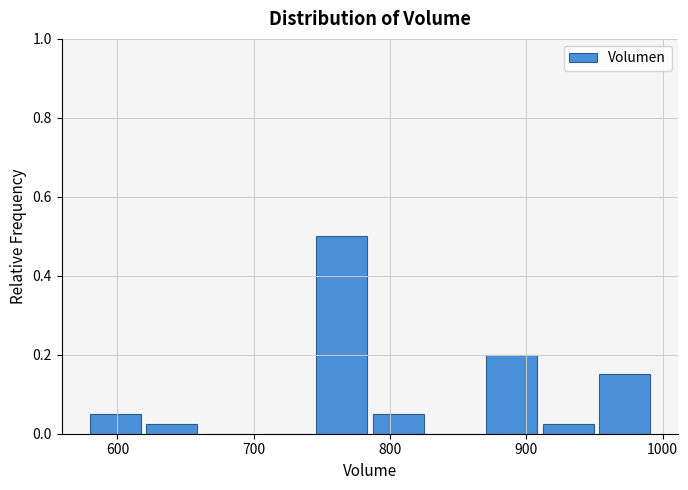

Over which range of the x-axis is the bar tallest?

750 to 790